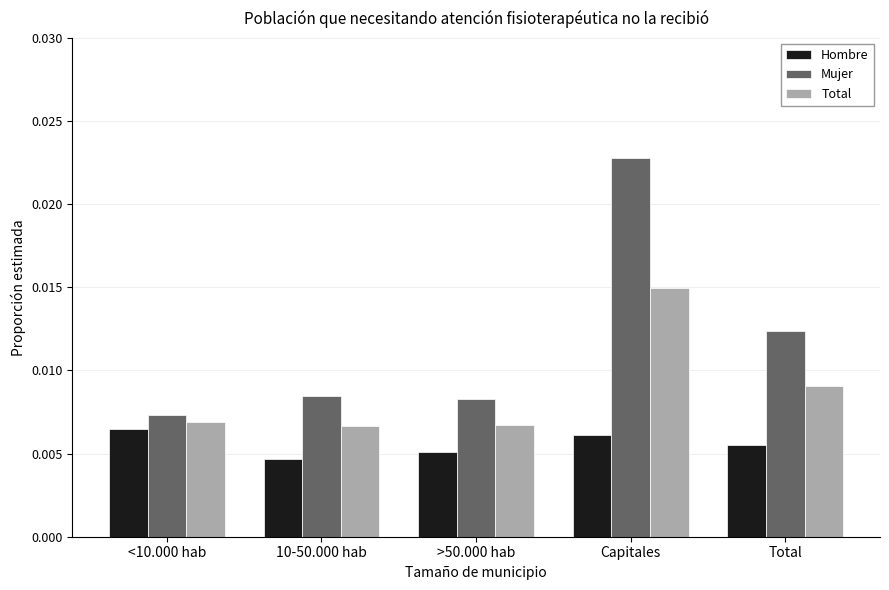

Count the Total values in the range 0 to 1.

5